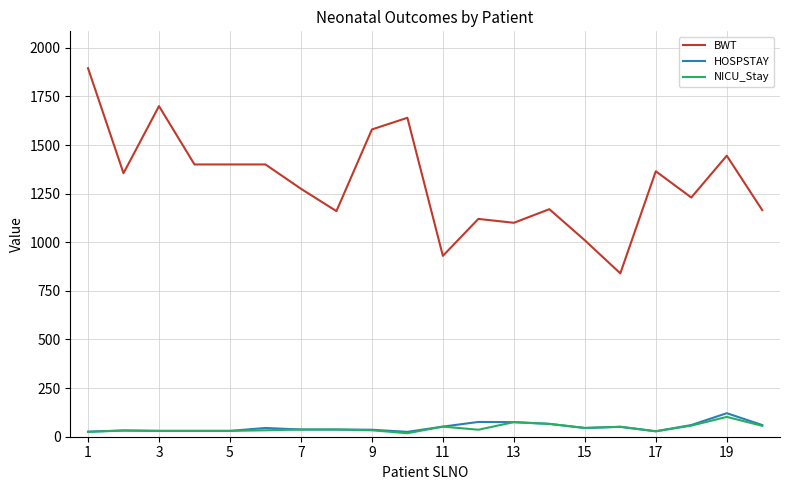

True or false: NICU_Stay and BWT cross at least once.

False